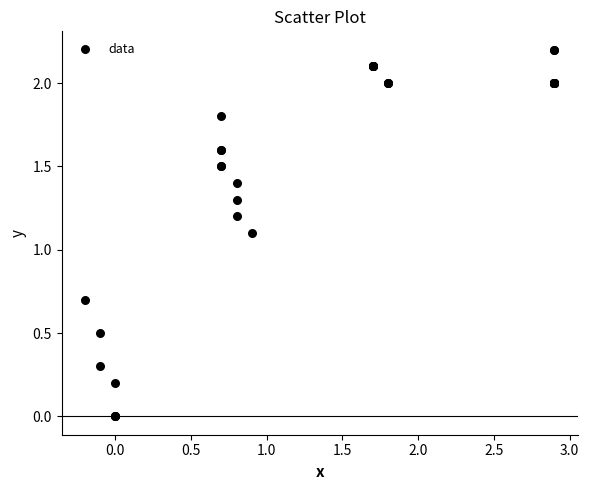

What Y value in the scatter plot is closest to 1?

1.1